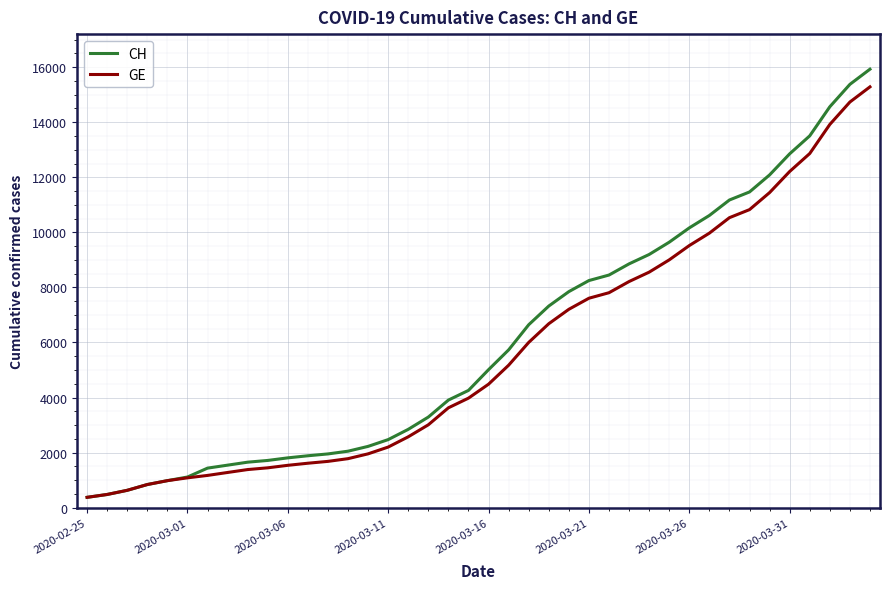

What is the maximum value shown in the chart?

15926